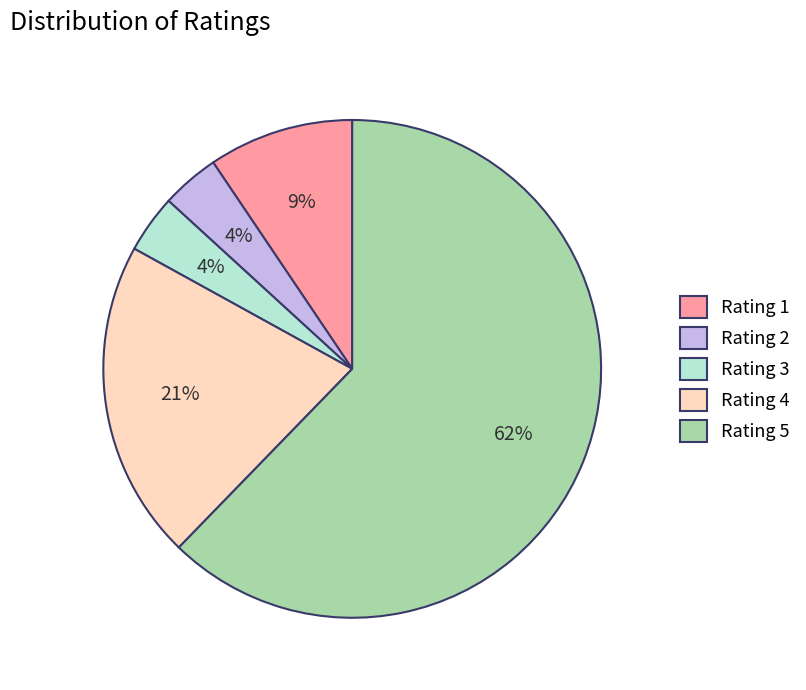

Which has a higher value, Rating 2 or Rating 4?

Rating 4